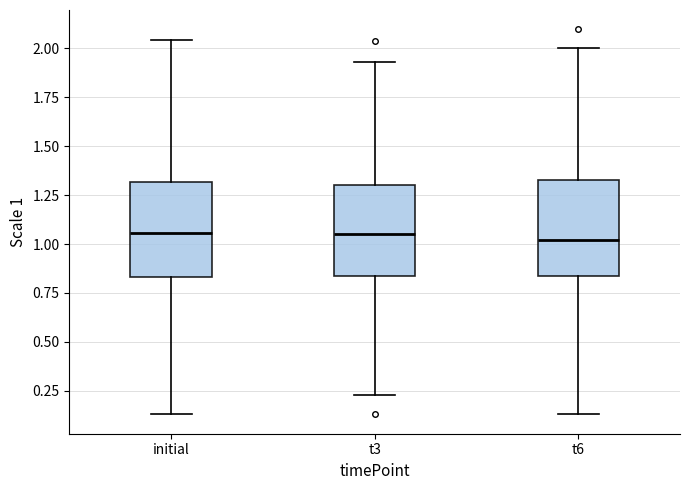

Reading left to right, transcribe this box plot: for each box, give where its median line is, the range the box spans, and where its two whiskers end, as read against the y-axis. The values are not printed on the chart, so give them approximately, as read against the axis.

initial: median 1.05, box 0.85 to 1.30, whiskers 0.15 to 2.05
t3: median 1.05, box 0.85 to 1.30, whiskers 0.25 to 1.95
t6: median 1.00, box 0.85 to 1.35, whiskers 0.15 to 2.00